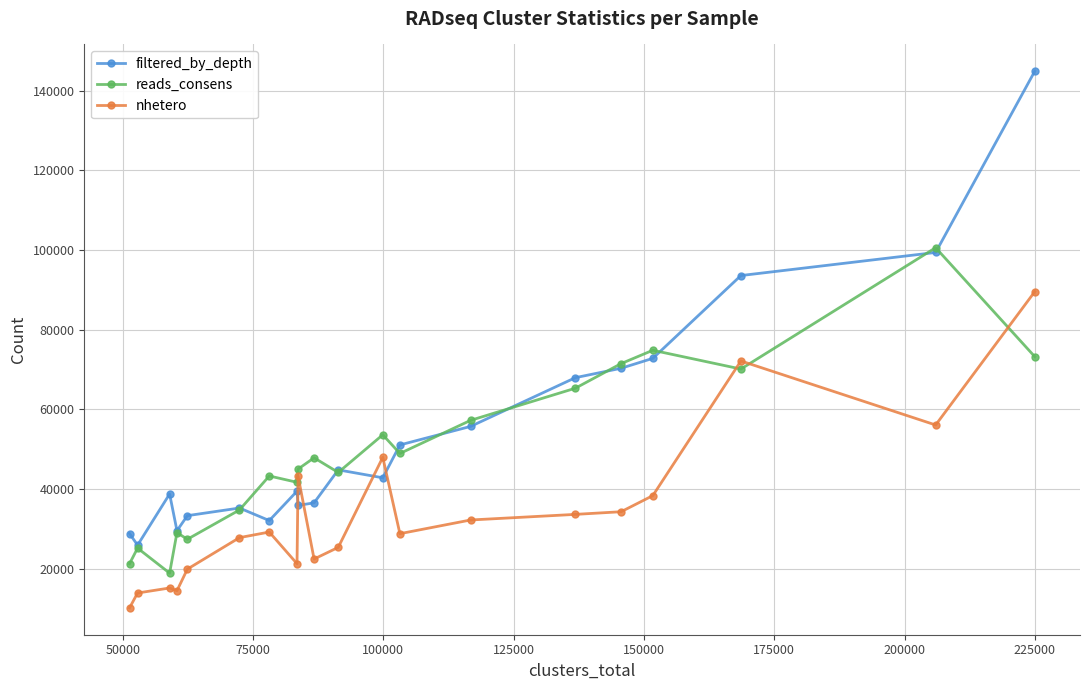

What is the greatest value displayed?

144873